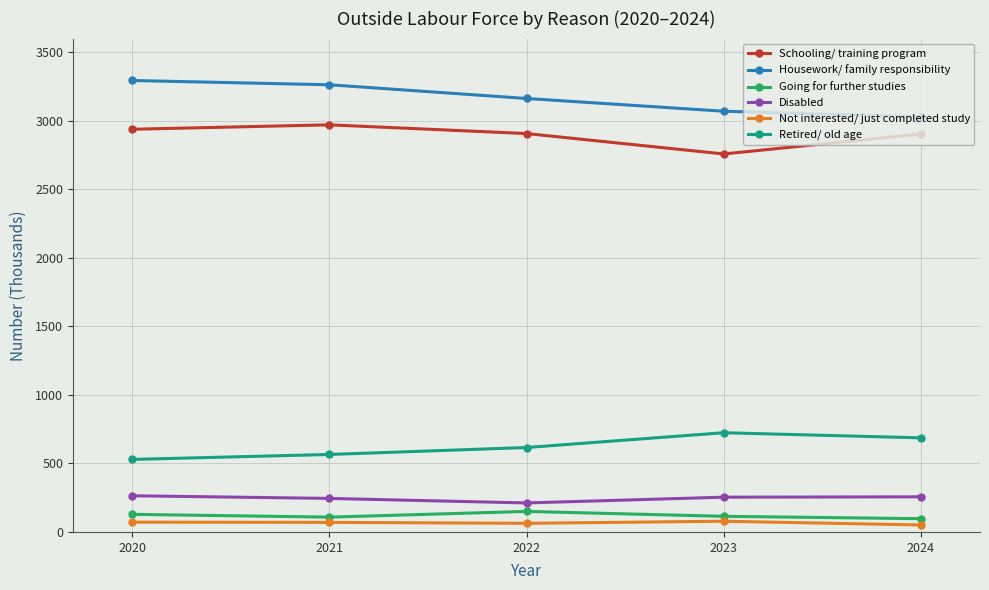

The Schooling/ training program series shows 2938.3 at 2020. True or false?

True